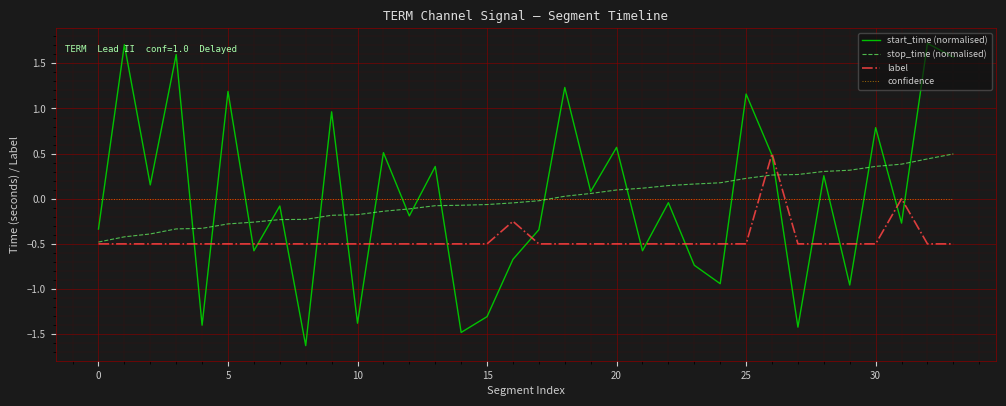

What is the minimum value shown in the chart?

-1.6